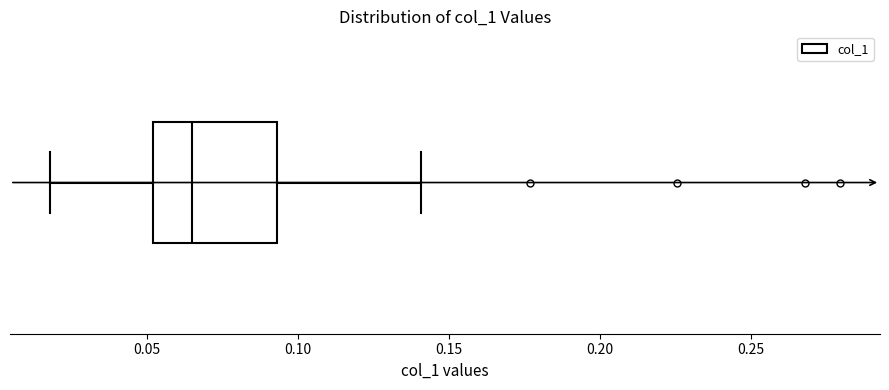

Where does the left whisker of the box end on the x-axis? The values are not printed on the chart, so give them approximately, as read against the axis.

0.020